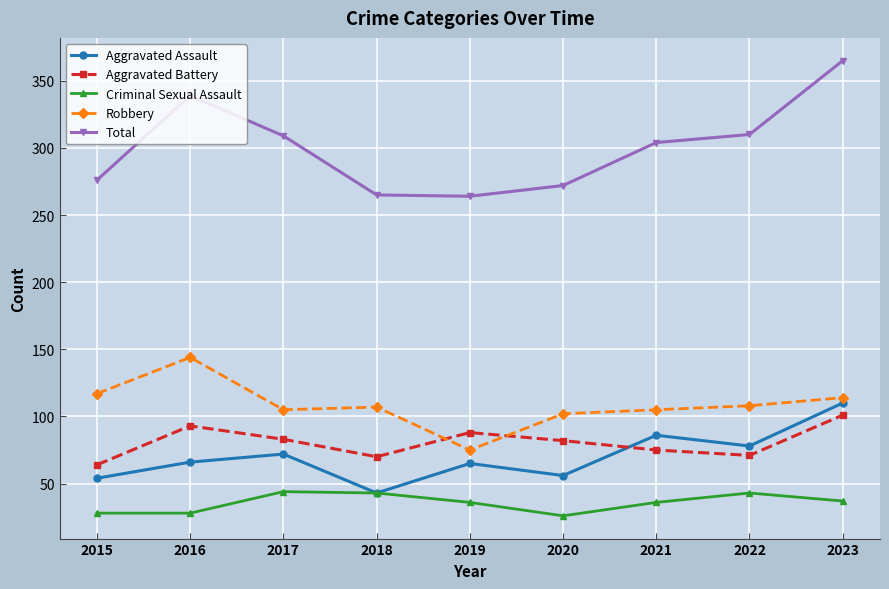

How many data points in Robbery are less than 107?

4